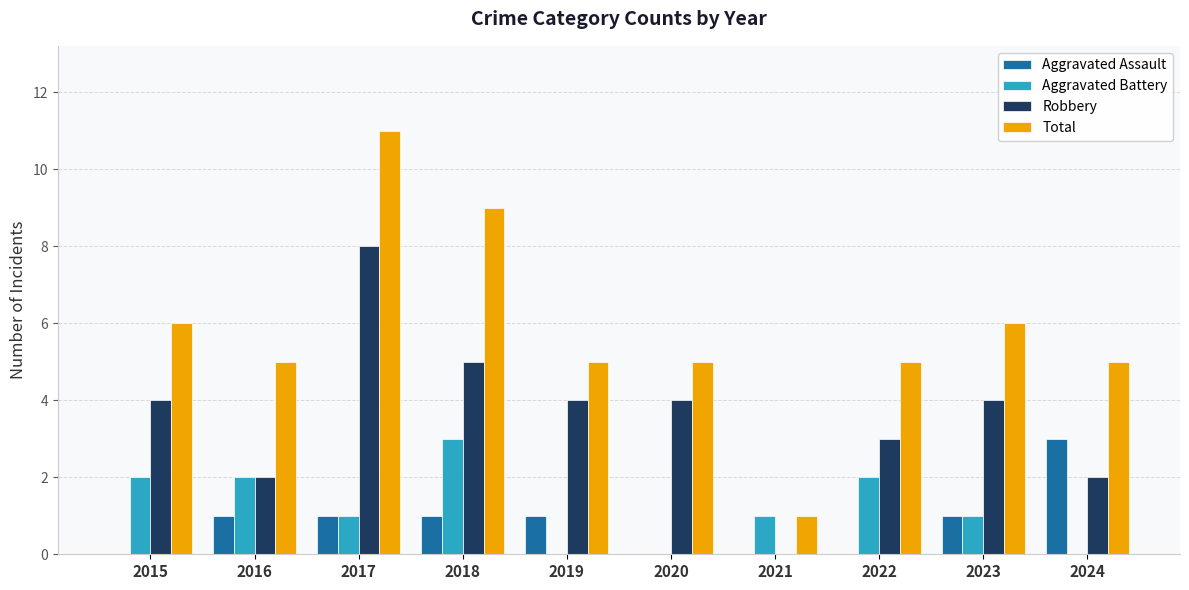

At which category is the sum across all series the highest?

2017